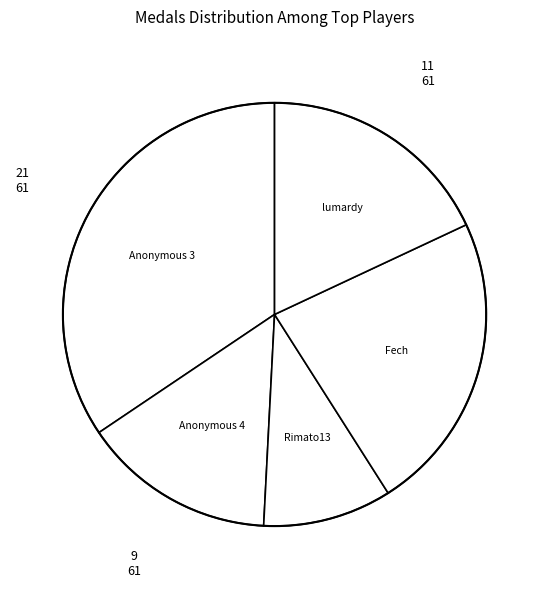

The Fech slice represents 2% of the pie. True or false?

False